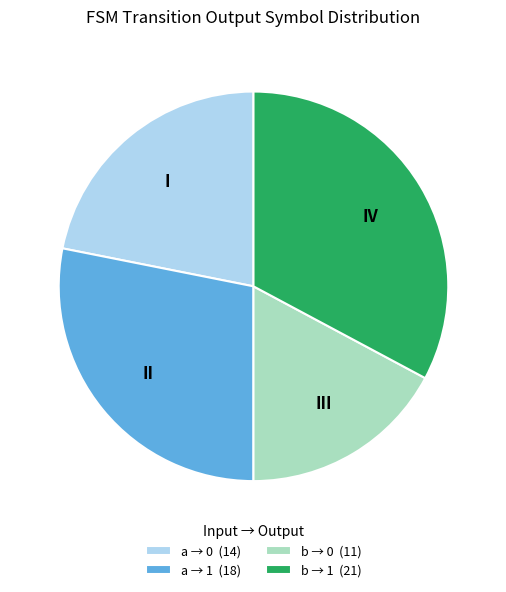

Count the number of slices in the pie.

4